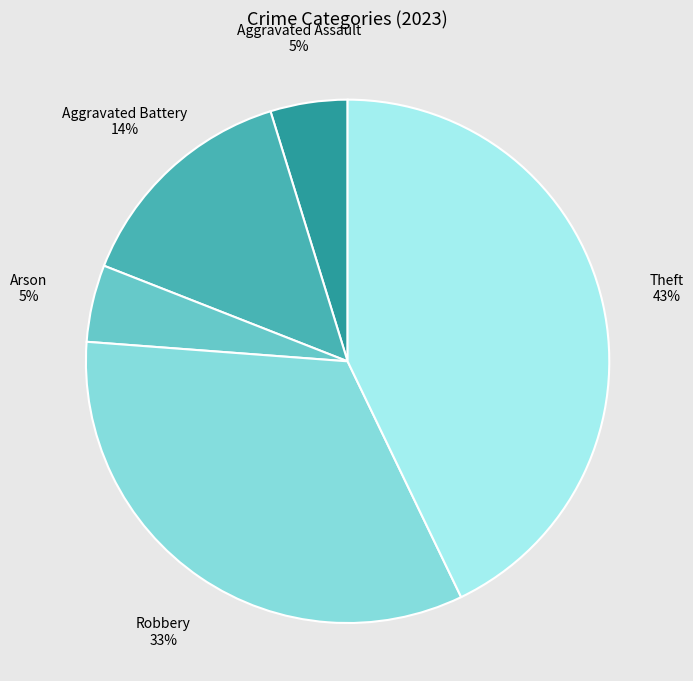

To the nearest percent, what is the difference between the largest and smallest slice percentages?

38%